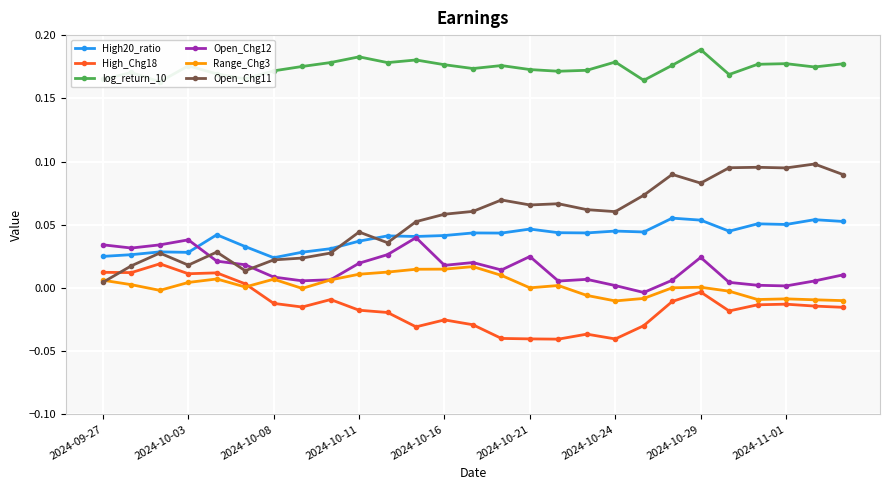

How many values in the Range_Chg3 series are below 0?

10